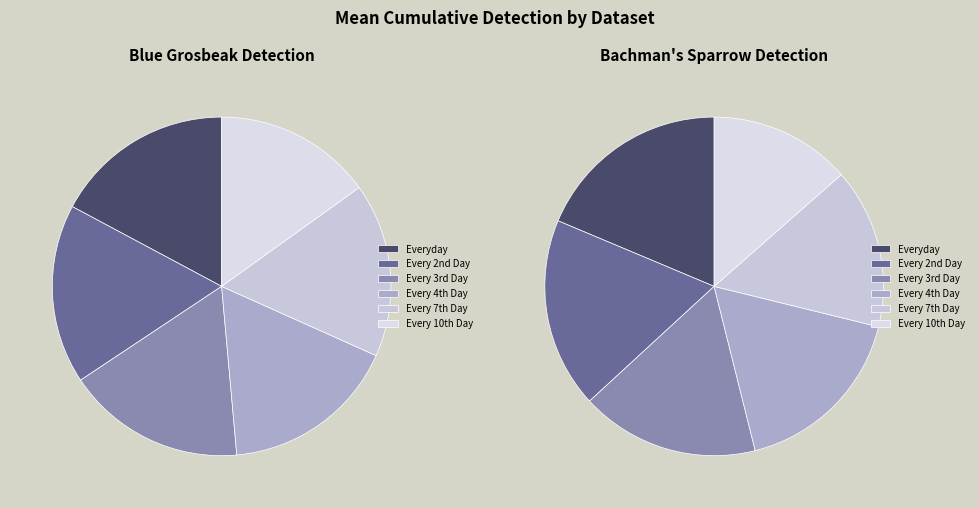

To the nearest percent, what is the average slice percentage?

17%